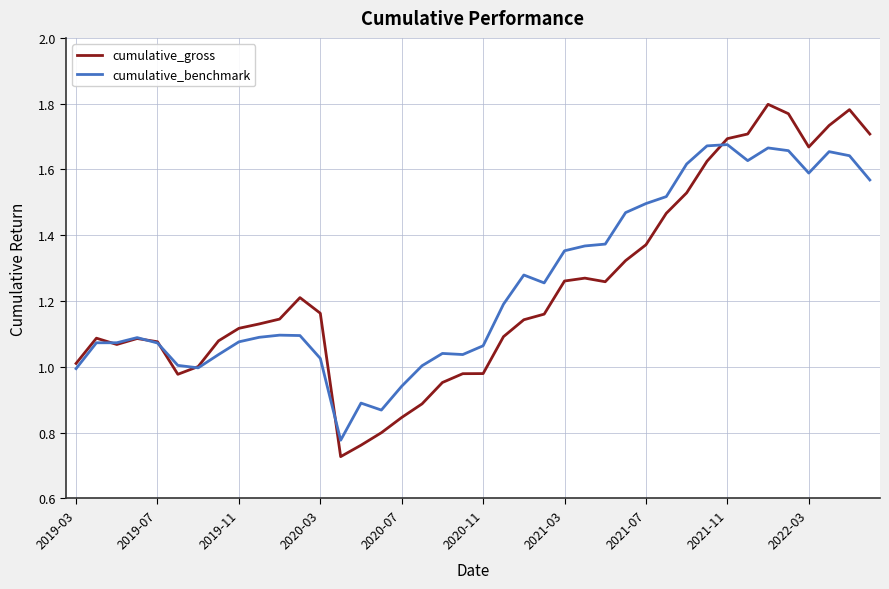

Rank the series by their maximum value, from lowest to highest.

cumulative_benchmark, cumulative_gross